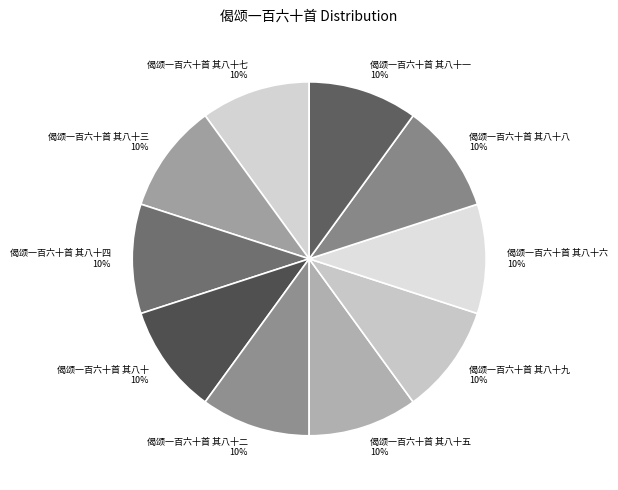

Is 偈颂一百六十首 其八十四 the majority of the pie?

No